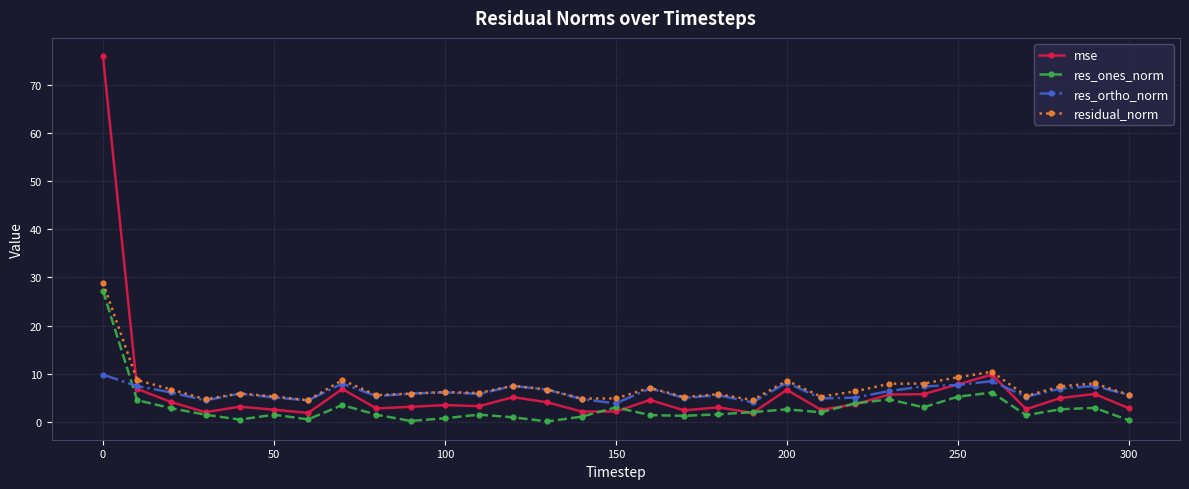

What is the lowest value of the residual_norm series?

4.5